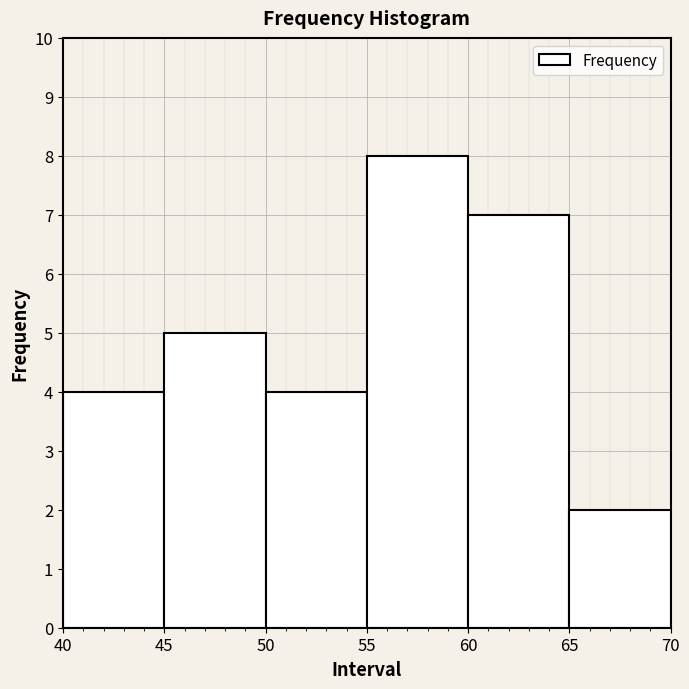

Reading left to right, list every bar in this chart as the range it spans on the x-axis followed by its height. The values are not printed on the chart, so give them approximately, as read against the axis.

40 to 45: 4
45 to 50: 5
50 to 55: 4
55 to 60: 8
60 to 65: 7
65 to 70: 2